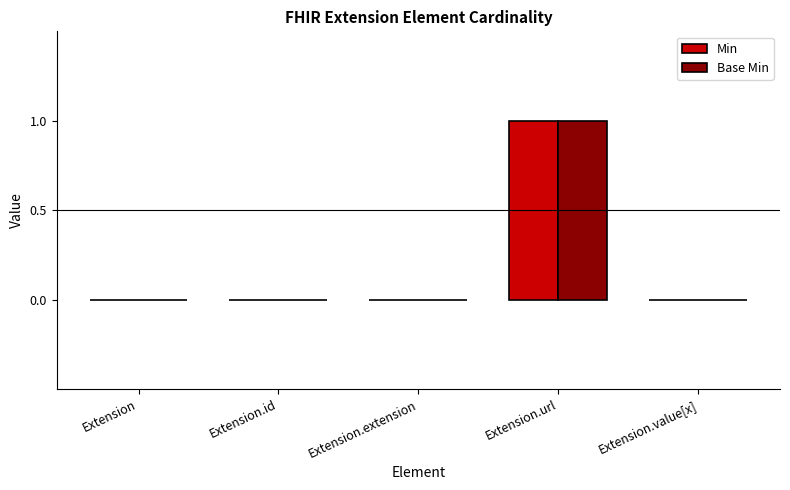

Which category has the highest value in the Base Min series?

Extension.url